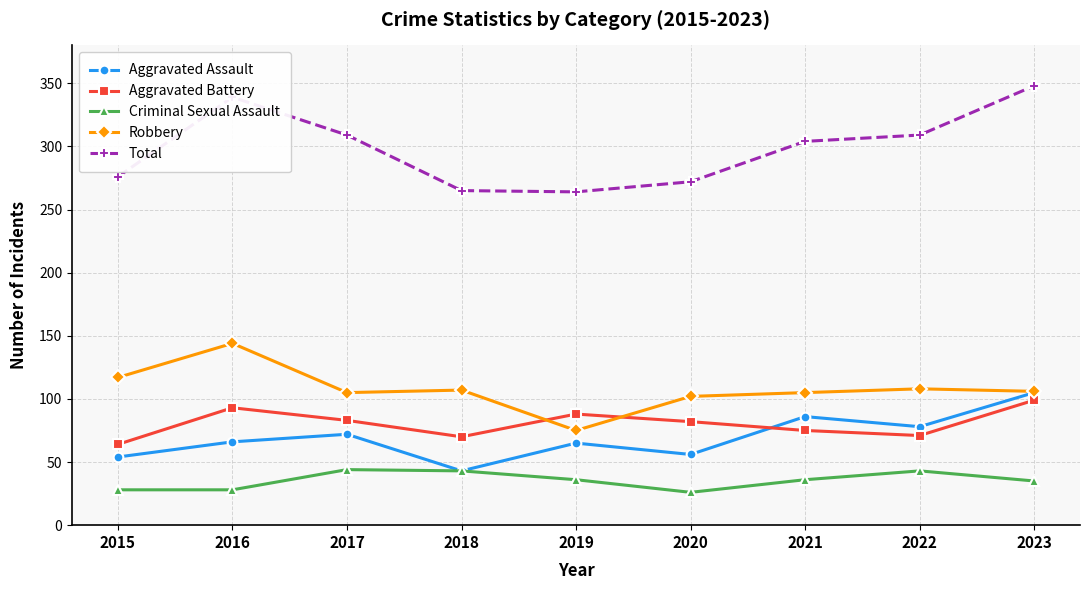

True or false: Aggravated Battery and Robbery intersect in this chart.

True